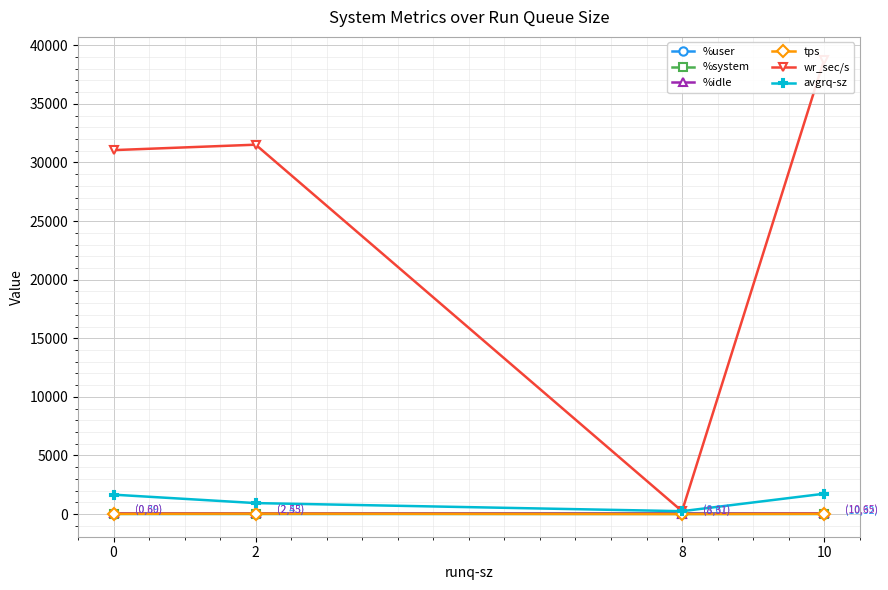

What is the value of the %user point at the 1st from the left?

38.6